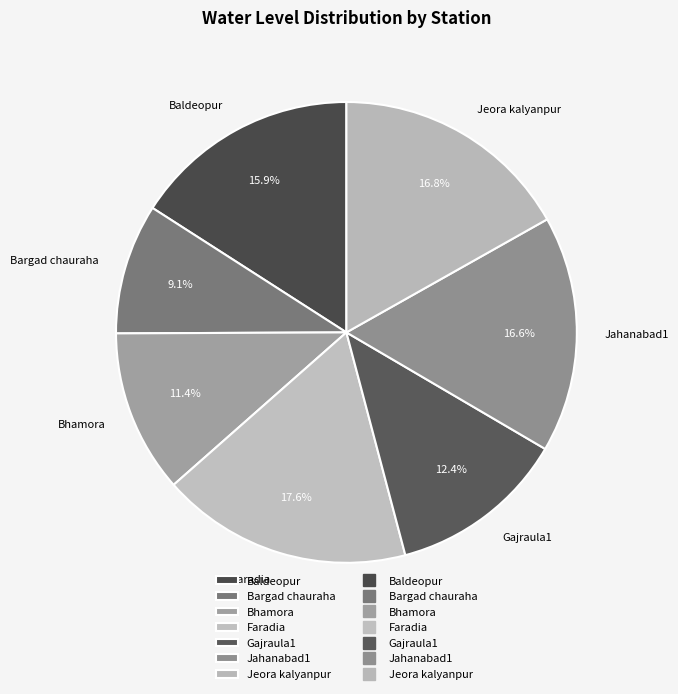

Which slice is the largest?

Faradia